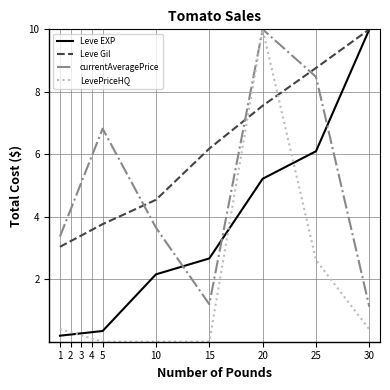

List the series in order of their overall mean, lowest first.

LevePriceHQ, Leve EXP, currentAveragePrice, Leve Gil